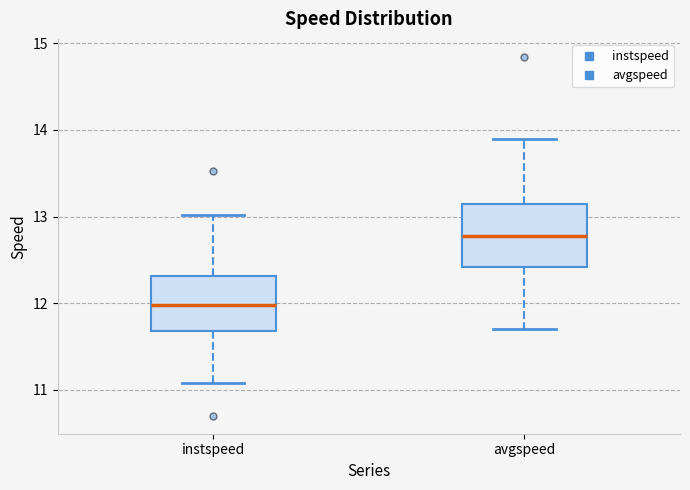

Reading left to right, read every box against the y-axis: the position of its median line, the range the box covers, and the ends of its whiskers. The values are not printed on the chart, so give them approximately, as read against the axis.

instspeed: median 12.0, box 11.7 to 12.3, whiskers 11.1 to 13.0
avgspeed: median 12.8, box 12.4 to 13.1, whiskers 11.7 to 13.9